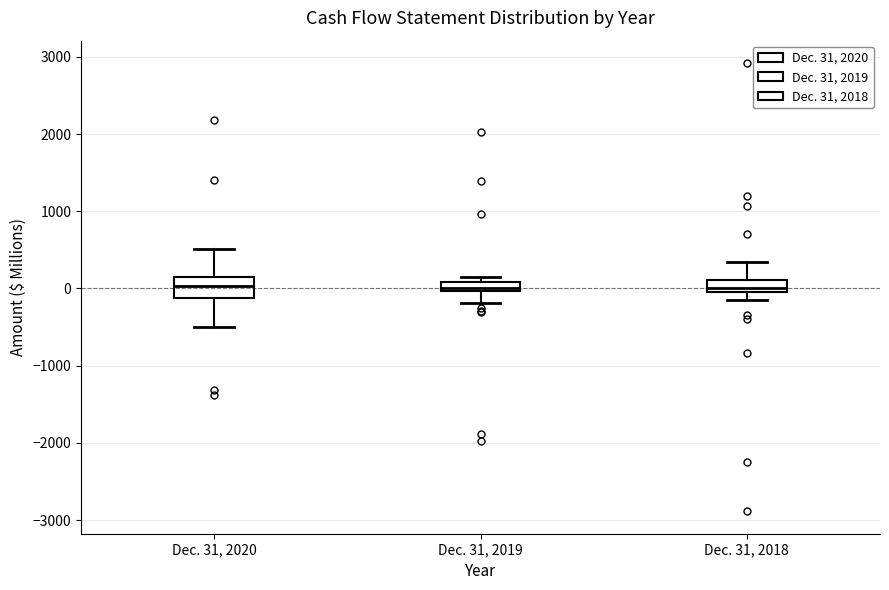

Comparing the boxes themselves (not the whiskers), which one is the tallest?

Dec. 31, 2020